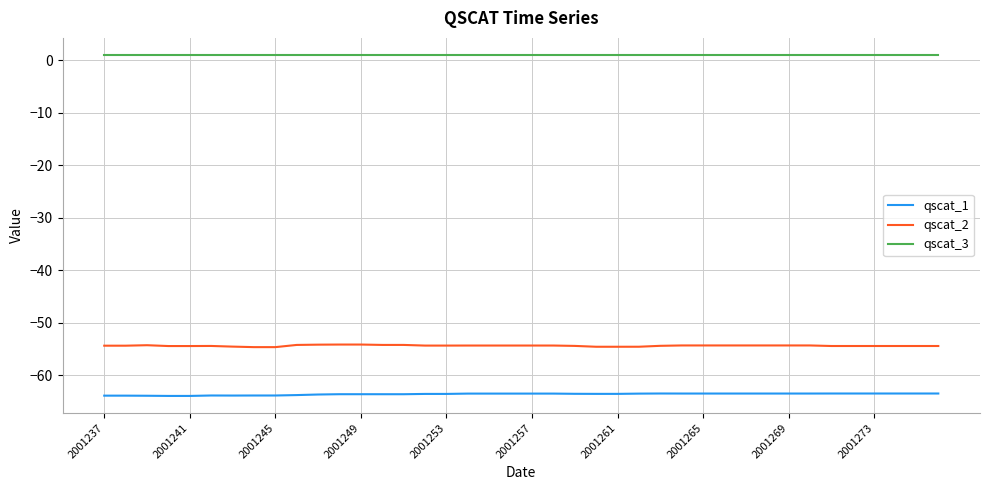

Does the chart display data point markers on the line(s)?

No